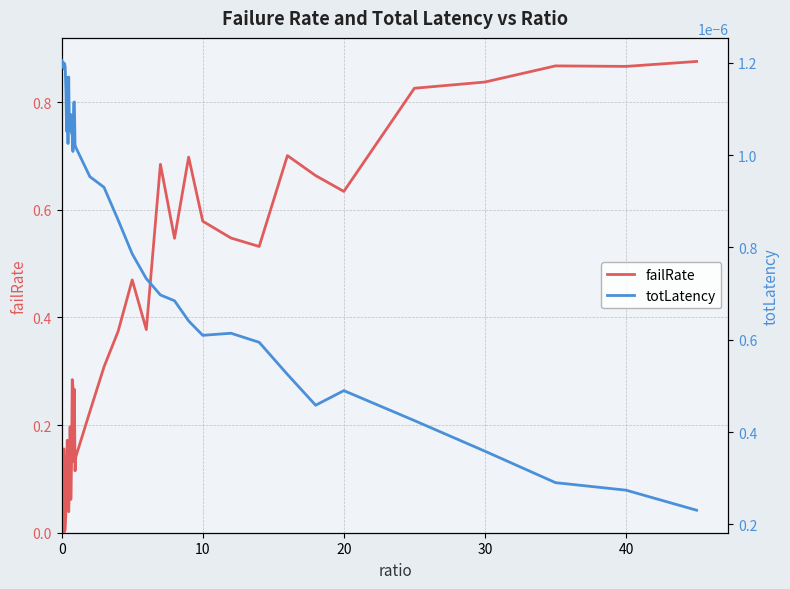

True or false: totLatency and failRate intersect in this chart.

True